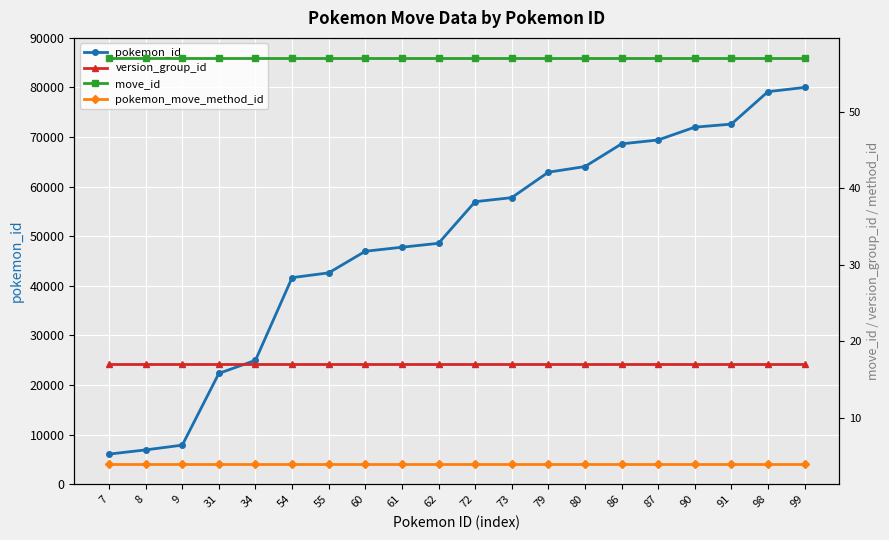

True or false: pokemon_id has more than 1 interior local peaks.

False